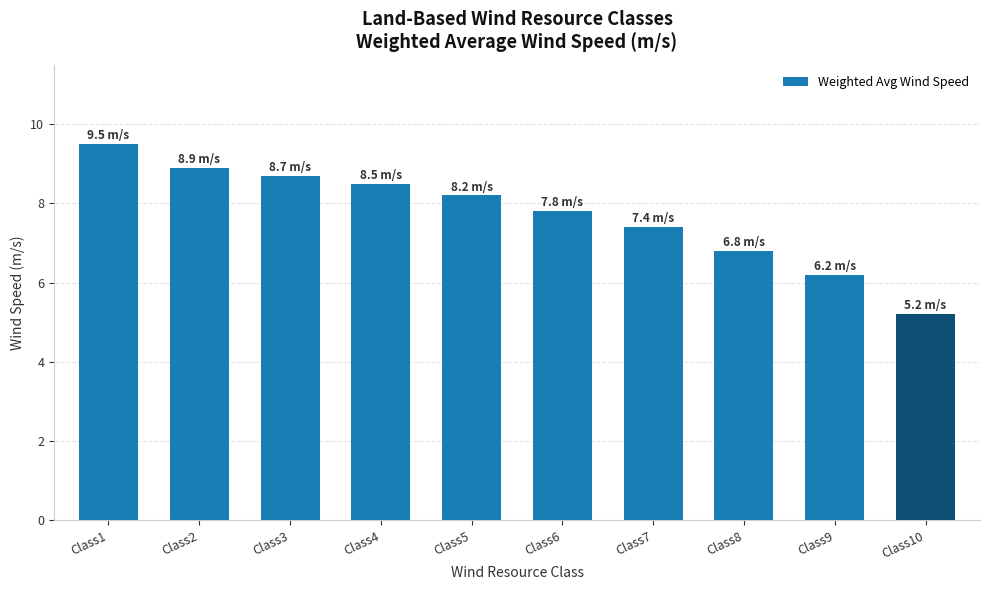

How many bars are there in total?

10